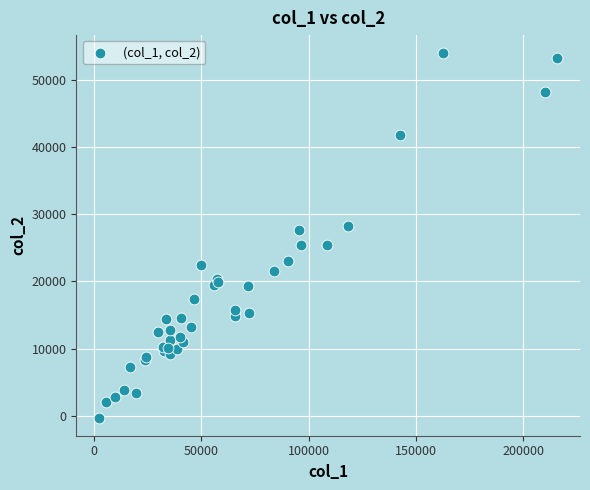

What Y value in the scatter plot is closest to 26838?

27579.9